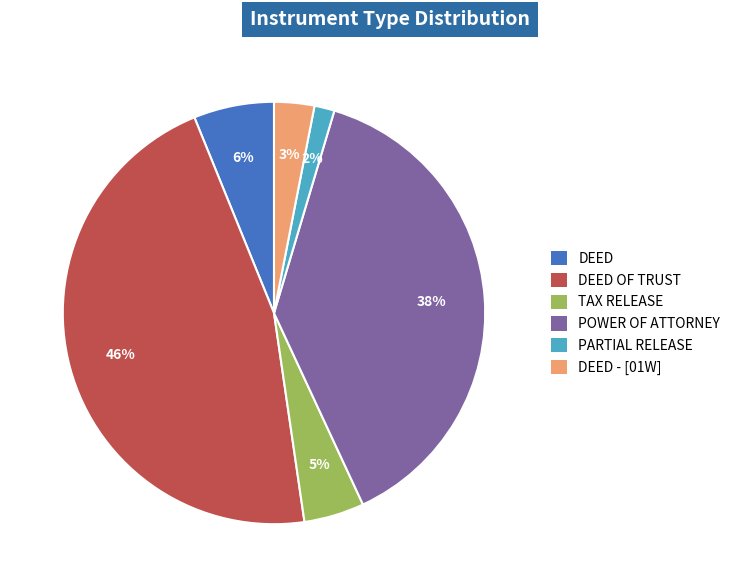

What is the smallest slice in the pie chart?

PARTIAL RELEASE